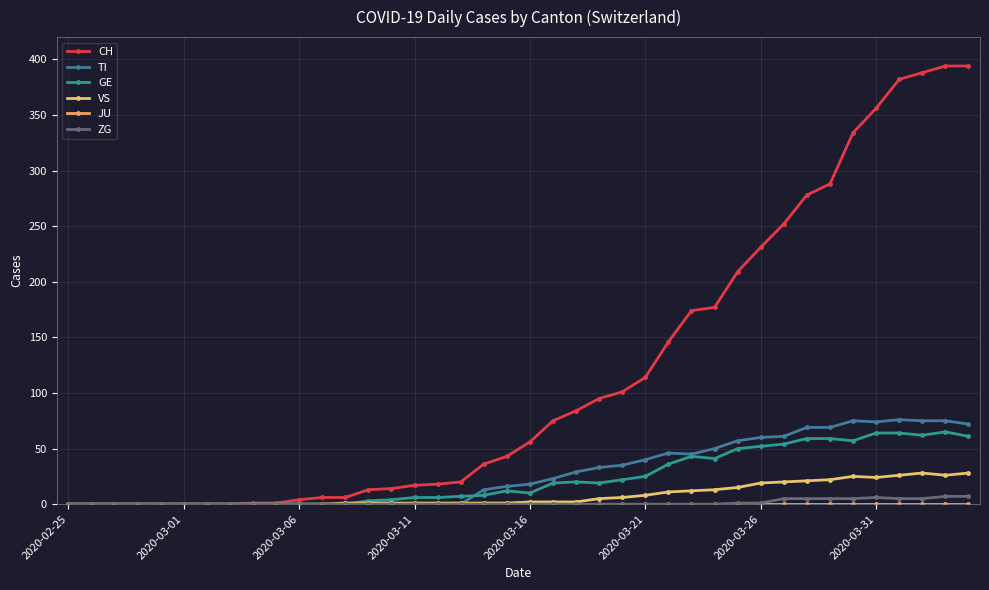

What is the difference between the maximum and minimum values in the GE series?

65